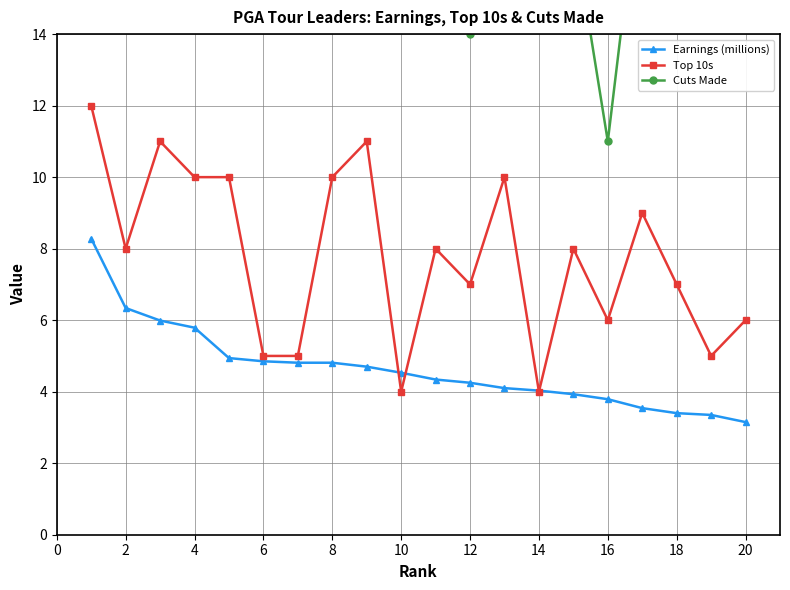

How many distinct data groups are displayed?

3